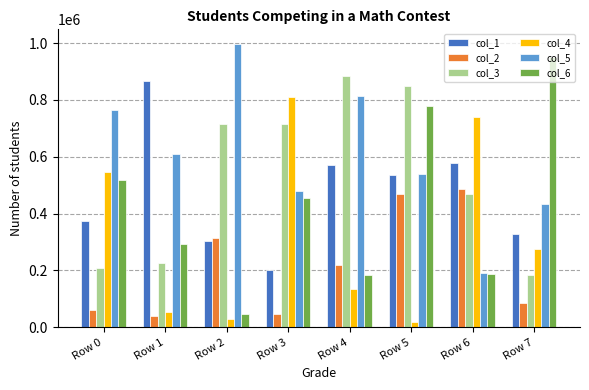

Which series has the widest spread of values?

col_6